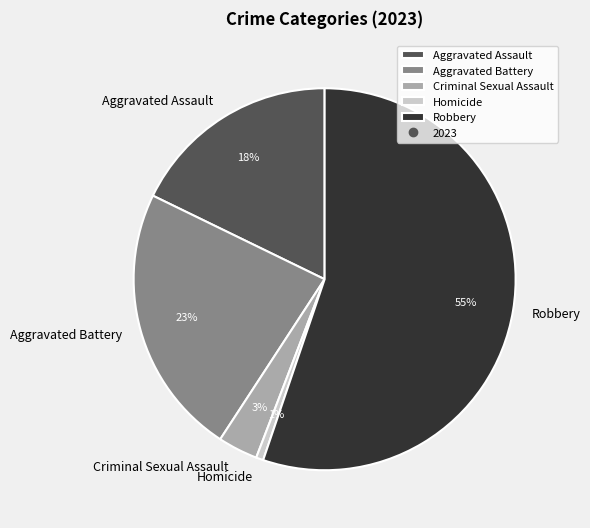

Is the sum of Homicide and Aggravated Battery greater than half?

No